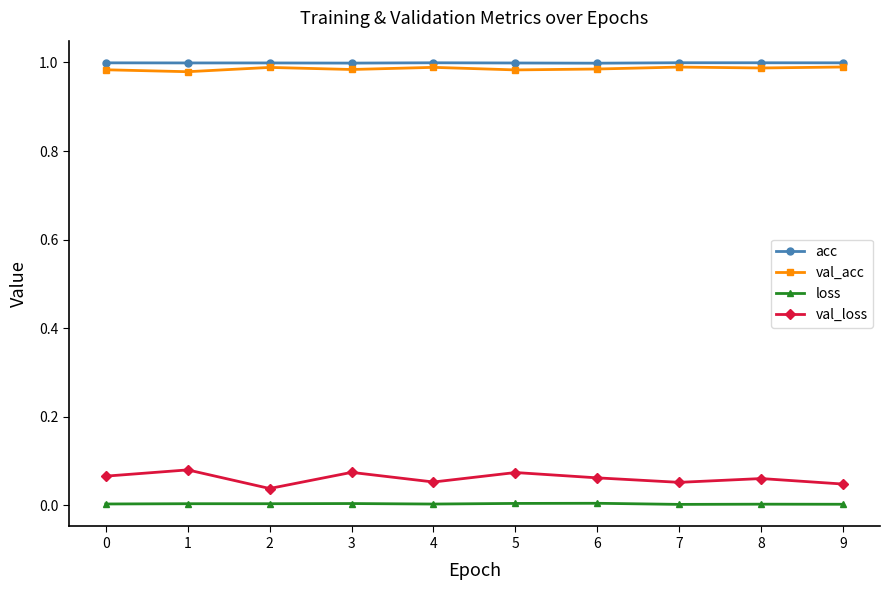

Is the value of val_loss at 0 greater than the value of acc at 7?

No